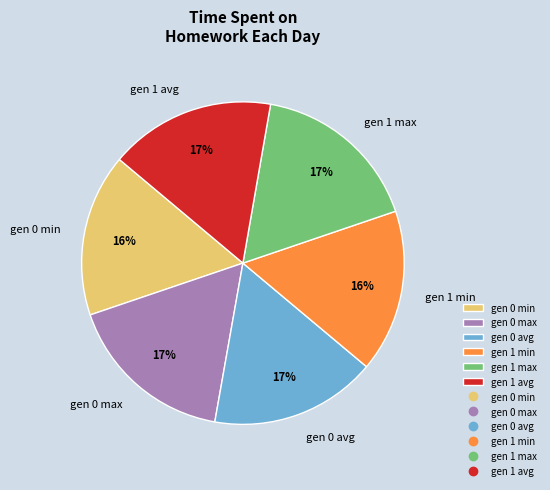

Do gen 0 max and gen 0 min together represent more than half of the pie?

No